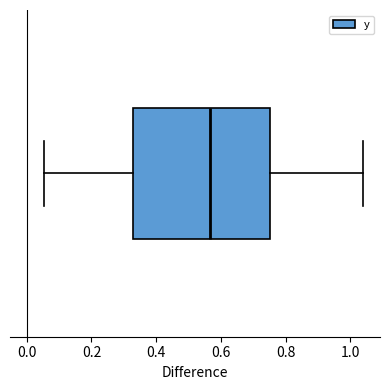

Read this box plot against the x-axis: the position of the median line, the range covered by the box, and the ends of both whiskers. The values are not printed on the chart, so give them approximately, as read against the axis.

median 0.56, box 0.32 to 0.76, whiskers 0.06 to 1.04